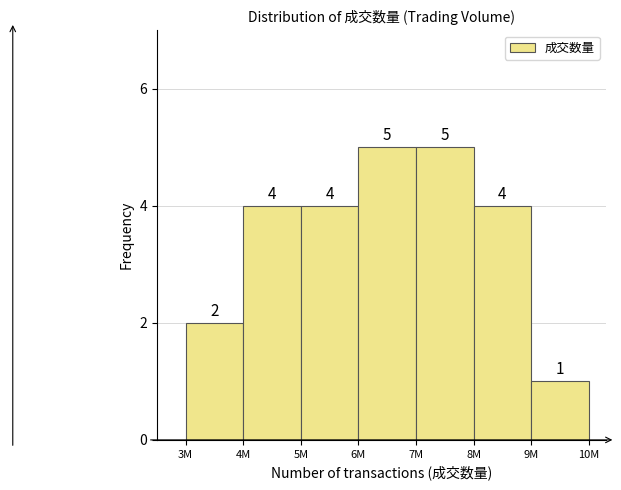

Reading left to right, list all the values displayed in this chart.

2	4	4	5	5	4	1